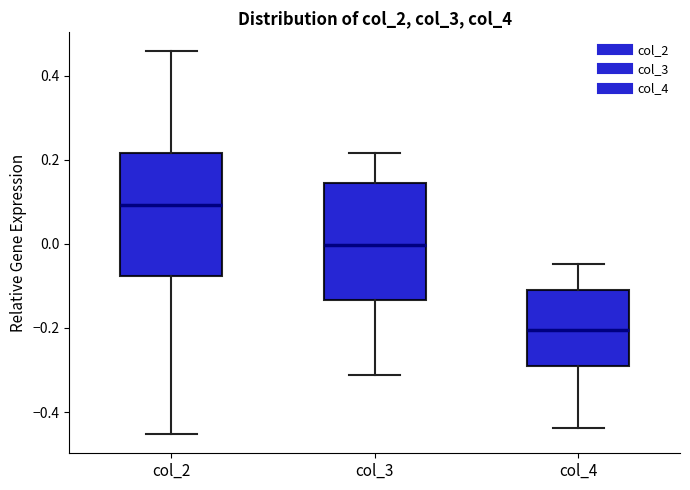

Which box has the lowest median line?

col_4